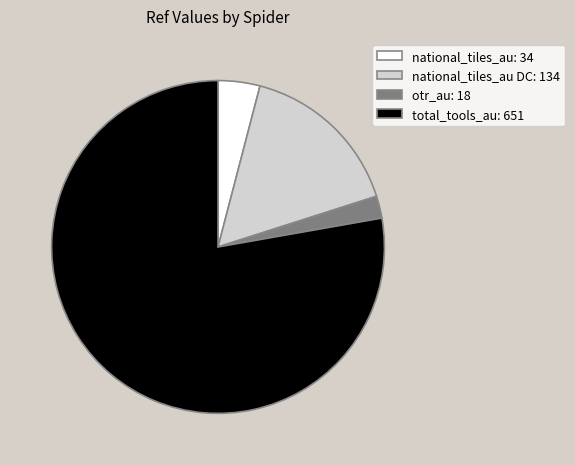

The total_tools_au: 651 slice represents 78% of the pie. True or false?

True